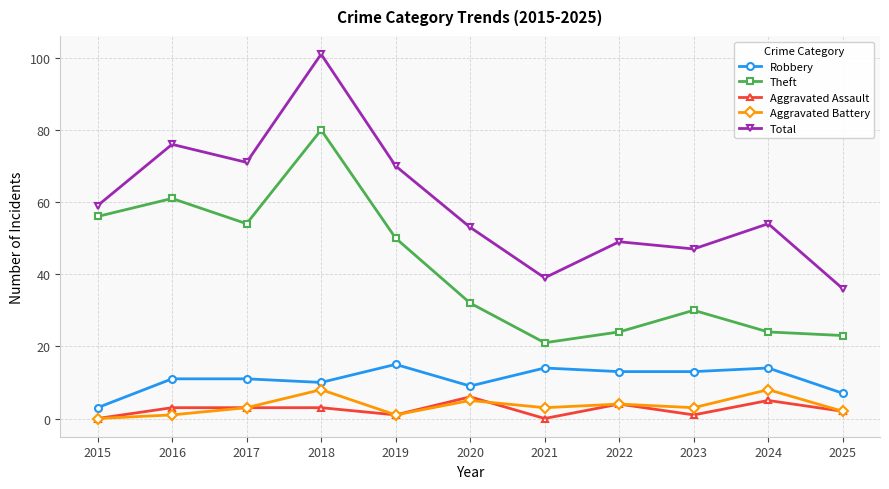

Where is the first local minimum for Theft?

2017